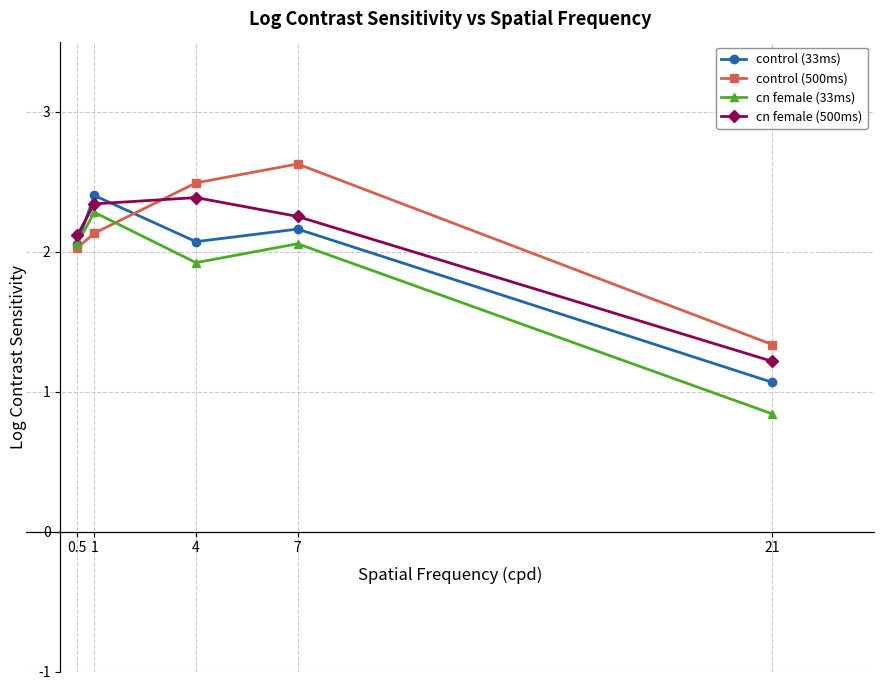

What is the sum of all control (33ms) values?

9.8